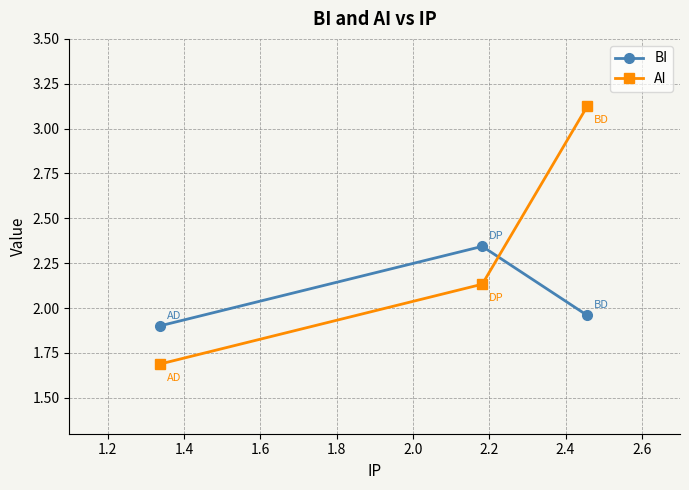

Which series has the largest range (max minus min)?

AI